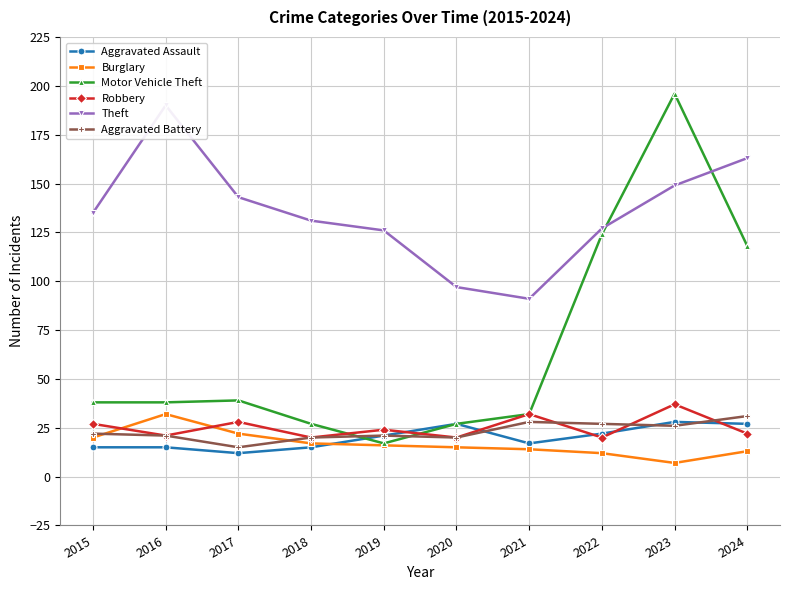

At which category is the sum across all series the highest?

2023